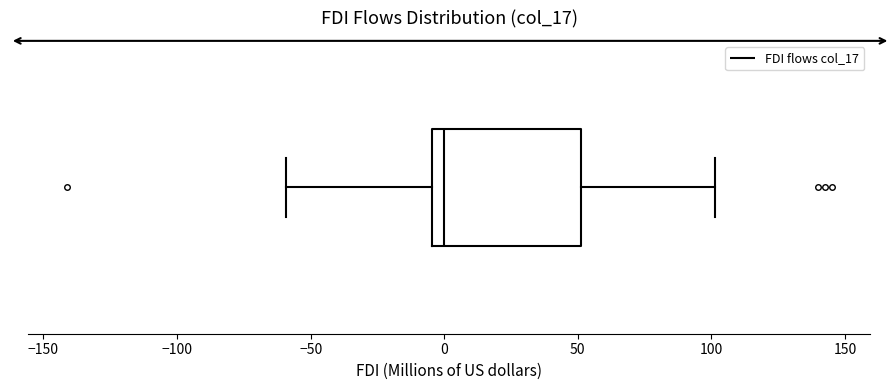

Transcribe this box plot: give where the median line is, the range the box spans, and where the two whiskers end, as read against the x-axis. The values are not printed on the chart, so give them approximately, as read against the axis.

median 0, box -5 to 50, whiskers -60 to 100